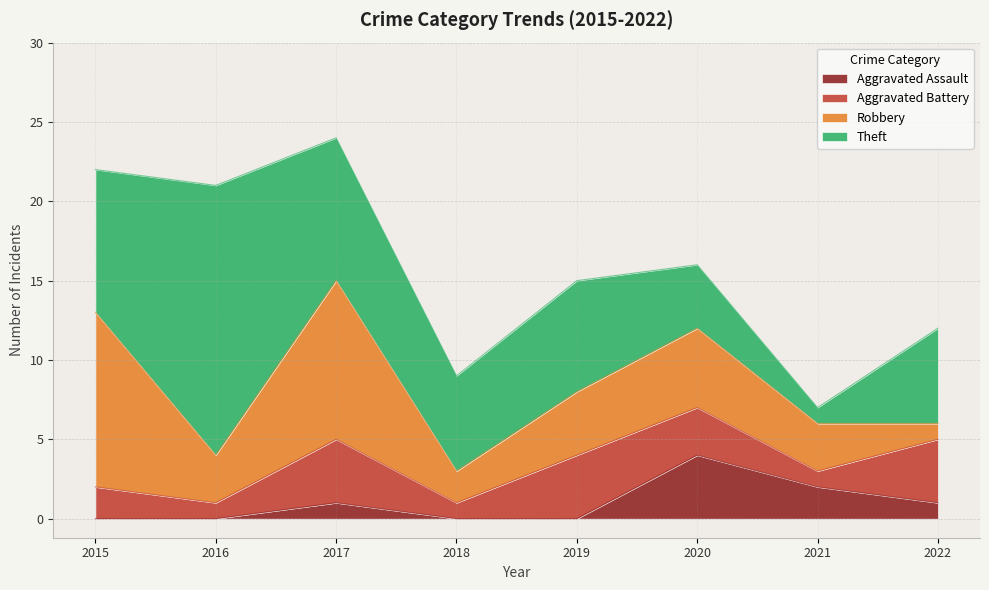

True or false: Theft and Aggravated Battery intersect in this chart.

False